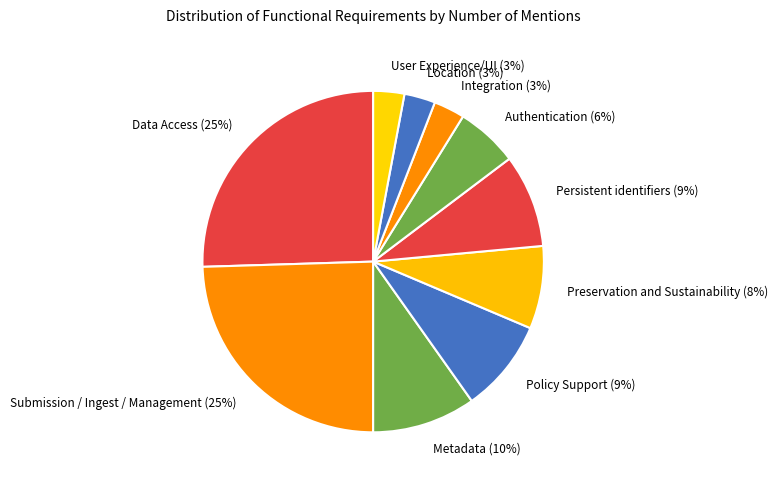

Is there any slice that represents more than half of the pie?

No